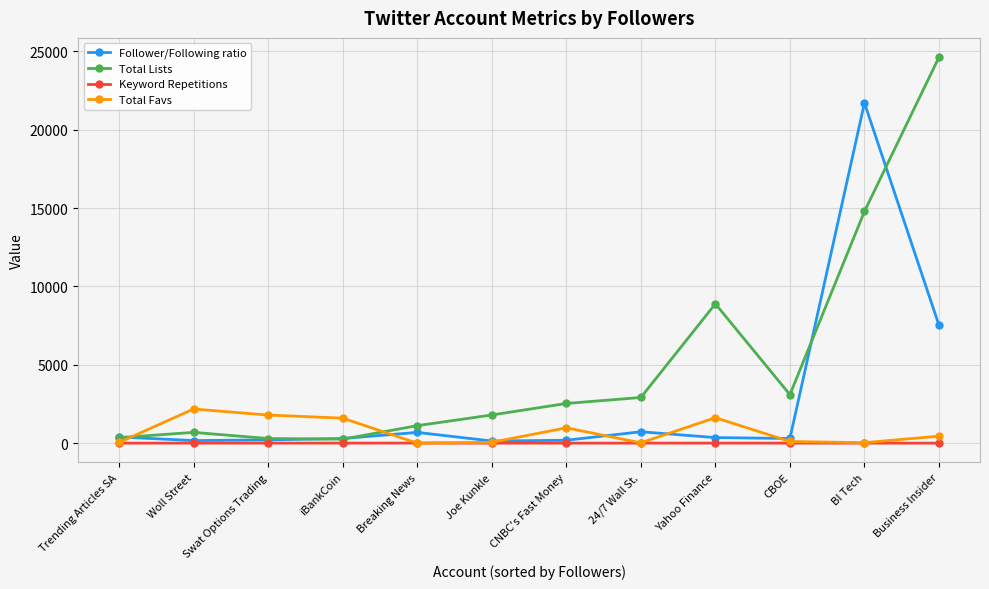

At which category does Total Favs reach its first local peak?

Woll Street